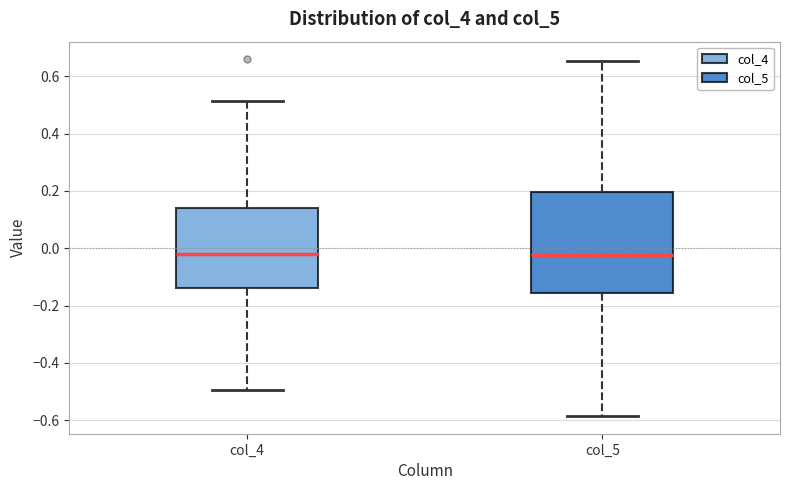

Reading left to right, read every box against the y-axis: the position of its median line, the range the box covers, and the ends of its whiskers. The values are not printed on the chart, so give them approximately, as read against the axis.

col_4: median -0.02, box -0.14 to 0.14, whiskers -0.50 to 0.52
col_5: median -0.02, box -0.16 to 0.20, whiskers -0.58 to 0.66